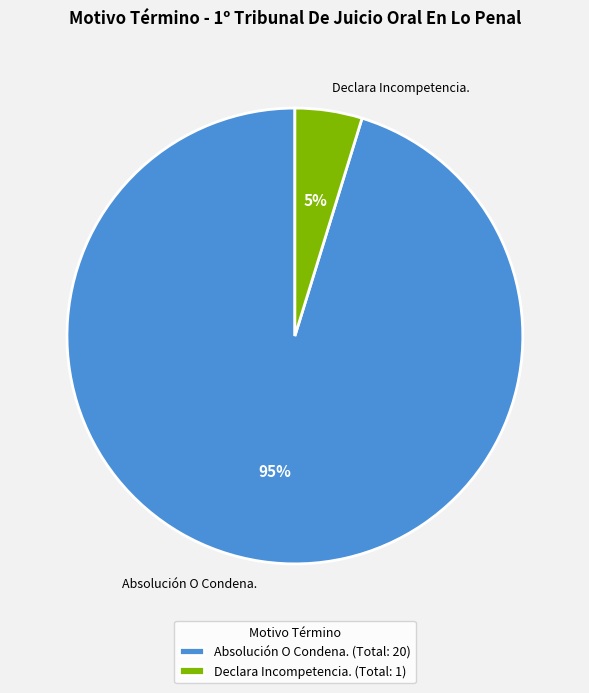

Do Absolución O Condena. and Declara Incompetencia. together represent more than half of the pie?

Yes